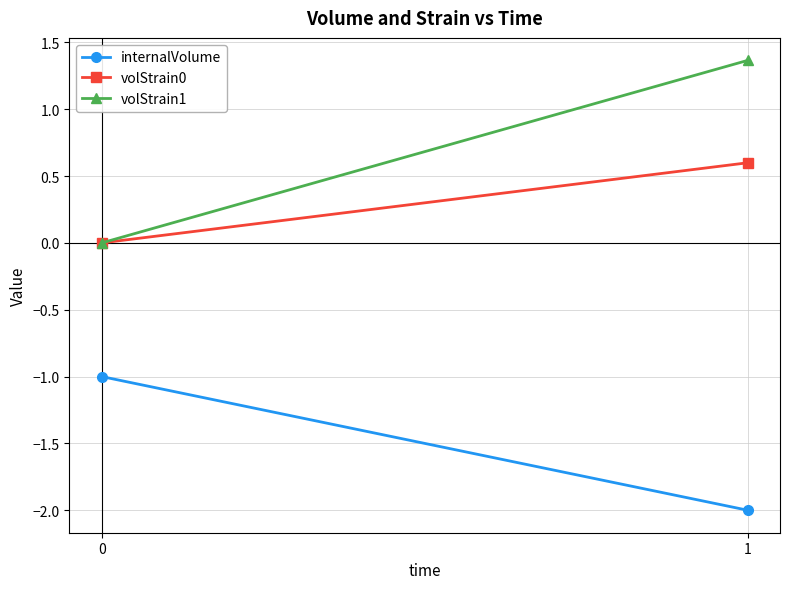

How many volStrain1 values are between 0 and 1?

1